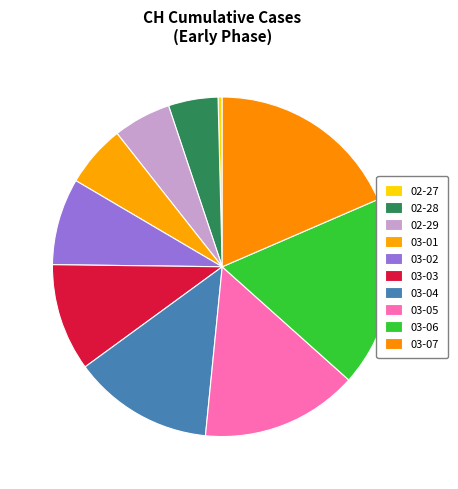

How many segments does this pie chart have?

10